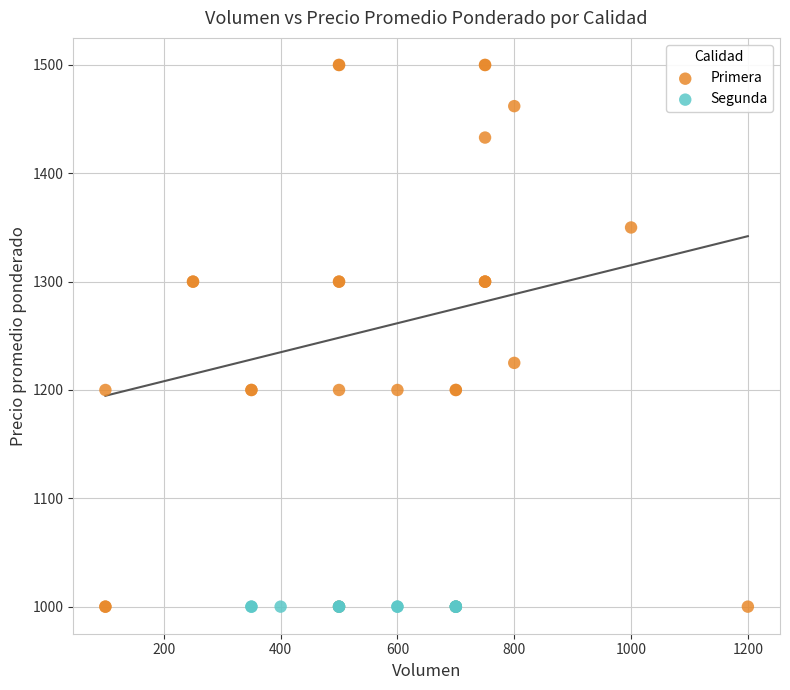

Which series reaches the maximum Y coordinate?

Primera